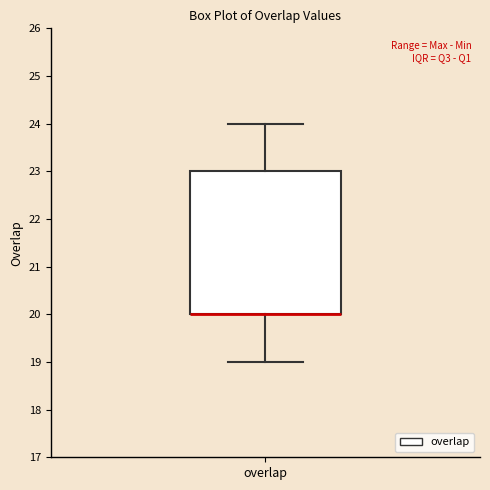

Read this box plot against the y-axis: the position of the median line, the range covered by the box, and the ends of both whiskers. The values are not printed on the chart, so give them approximately, as read against the axis.

median 20 (drawn on the box's lower edge), box 20 to 23, whiskers 19 to 24